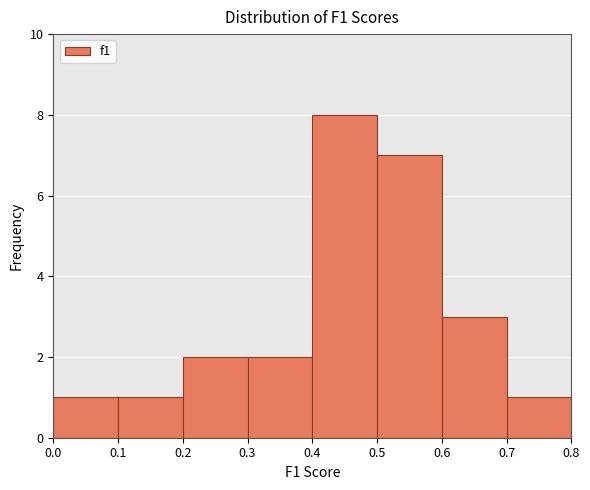

Reading left to right, list every bar in this chart as the range it spans on the x-axis followed by its height. The values are not printed on the chart, so give them approximately, as read against the axis.

0.0 to 0.1: 1
0.1 to 0.2: 1
0.2 to 0.3: 2
0.3 to 0.4: 2
0.4 to 0.5: 8
0.5 to 0.6: 7
0.6 to 0.7: 3
0.7 to 0.8: 1